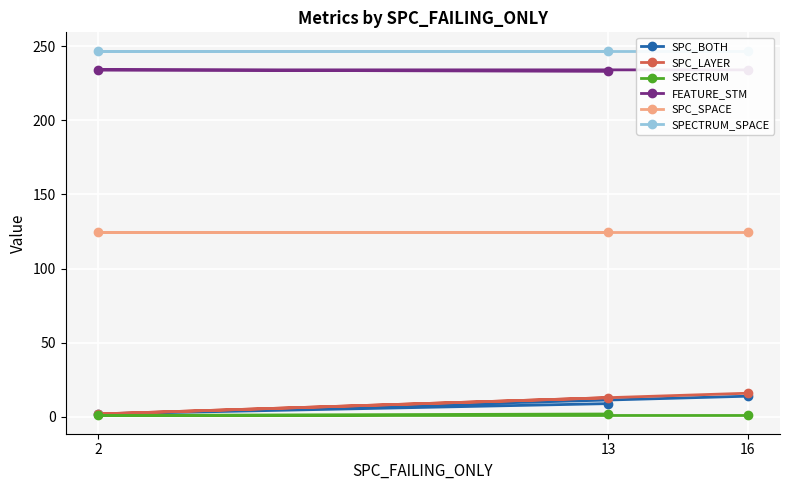

Which has a higher value, 2 or 16?

16